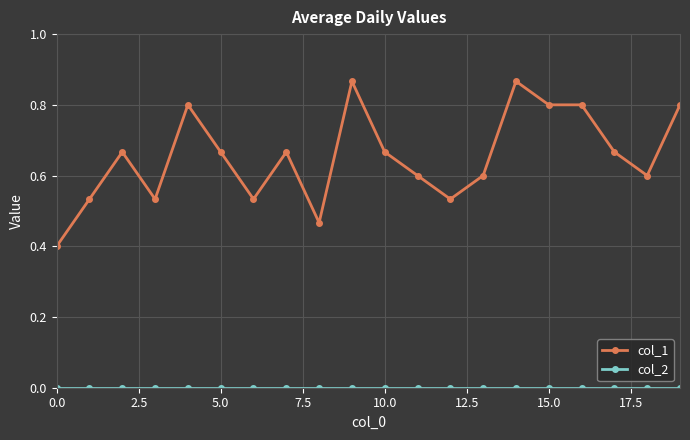

Which series has the largest range (max minus min)?

col_1